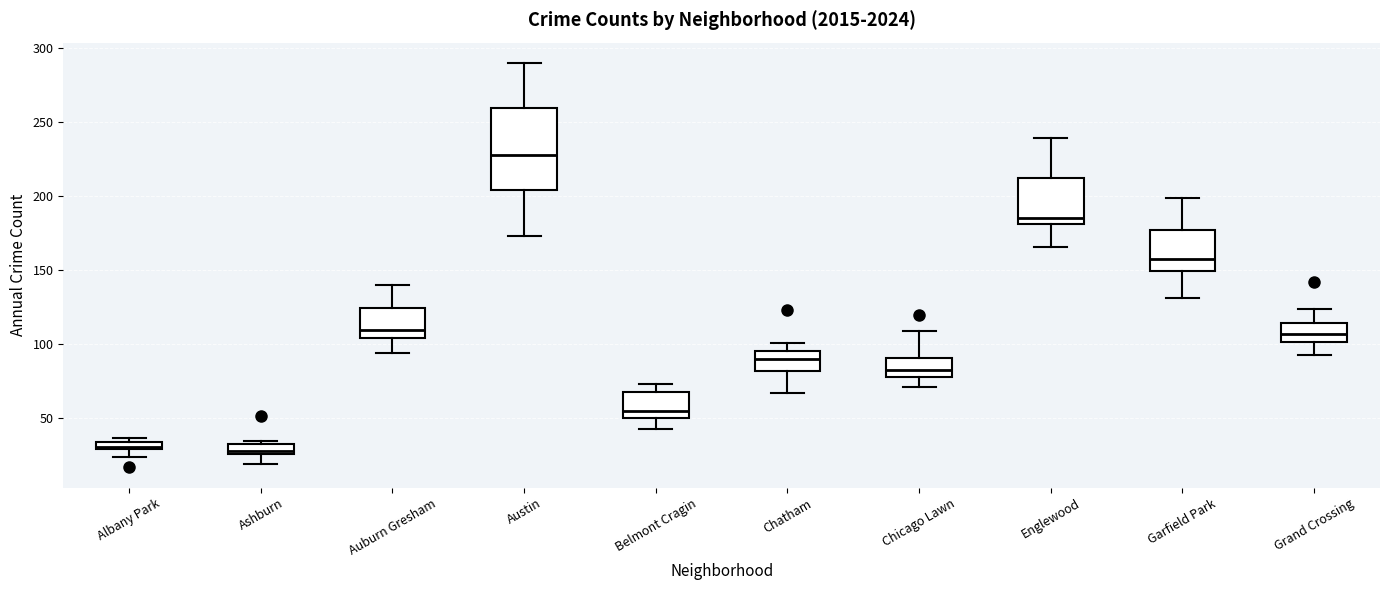

Comparing the boxes themselves (not the whiskers), which one is the tallest?

Austin